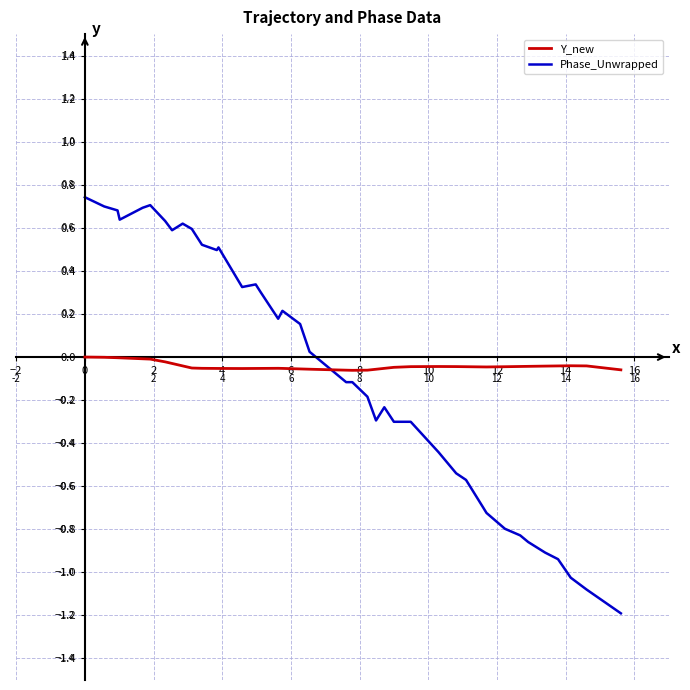

Which series has the widest spread of values?

Phase_Unwrapped